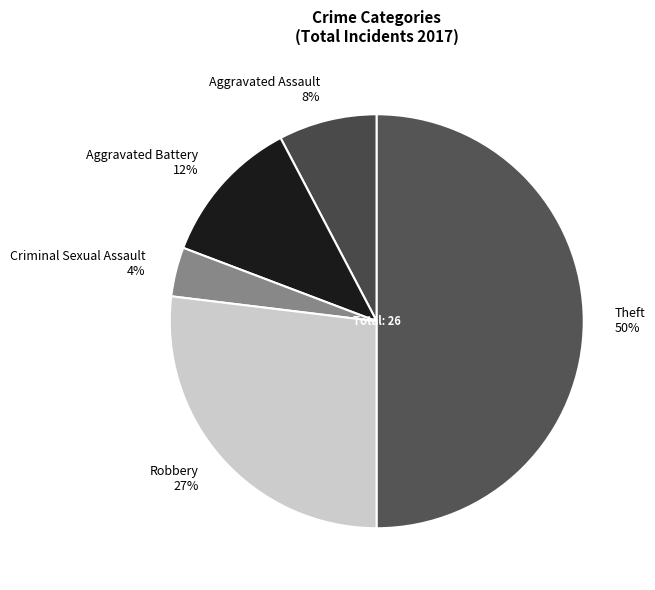

What is the largest slice in the pie chart?

Theft